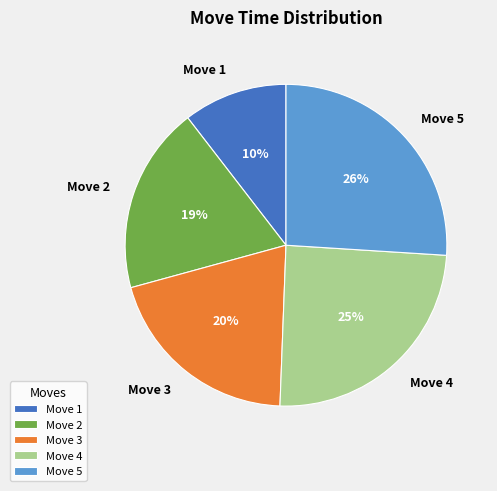

To the nearest percent, what is the combined percentage of Move 4 and Move 3?

45%